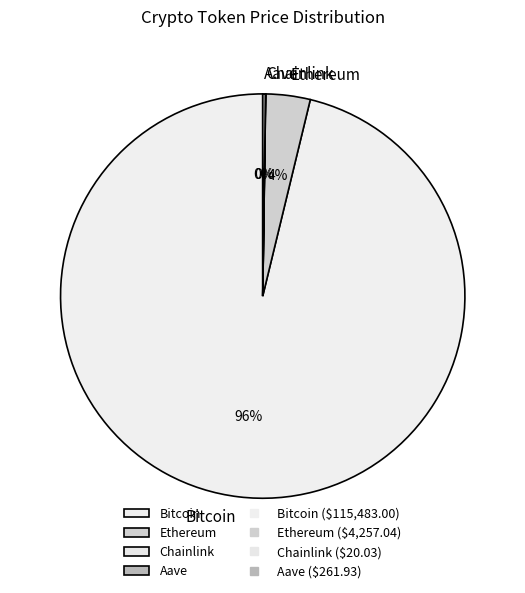

Is there any slice that represents more than half of the pie?

Yes